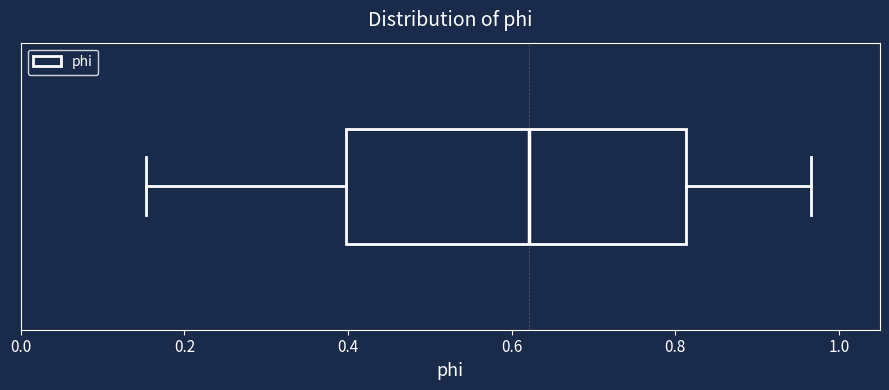

Read this box plot against the x-axis: the position of the median line, the range covered by the box, and the ends of both whiskers. The values are not printed on the chart, so give them approximately, as read against the axis.

median 0.62, box 0.40 to 0.82, whiskers 0.16 to 0.96